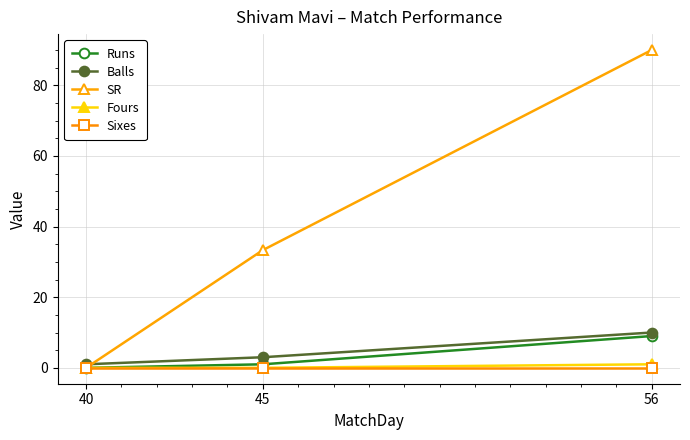

What are all the series names shown in the legend?

Runs, Balls, SR, Fours, Sixes